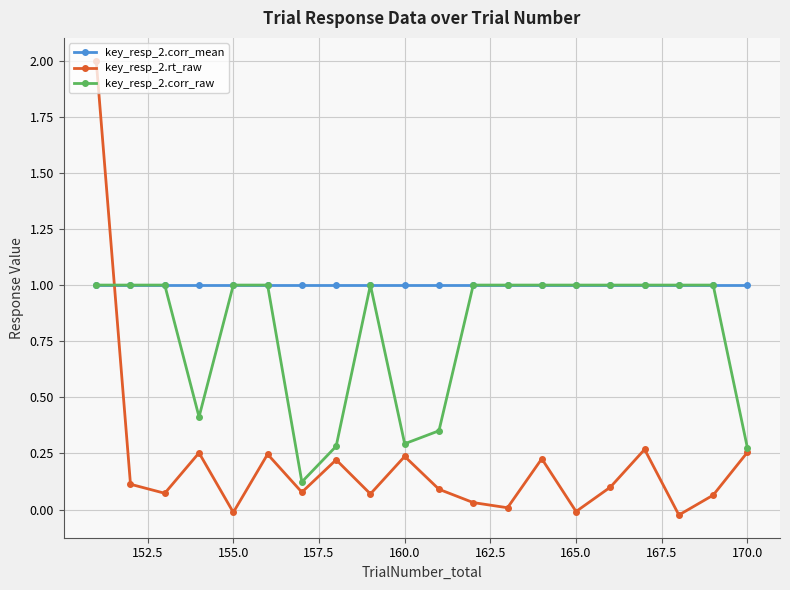

Which series ends up on top after the final intersection of key_resp_2.rt_raw and key_resp_2.corr_mean?

key_resp_2.corr_mean